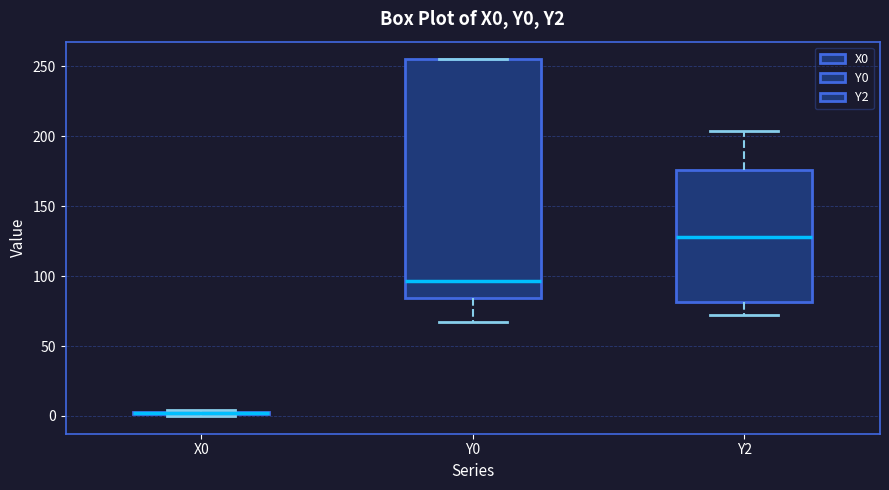

Which box is the tallest, from its lower edge to its upper edge?

Y0